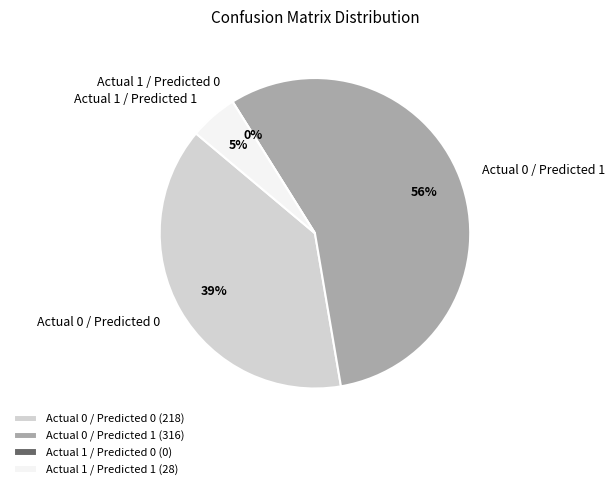

What percentage is the Actual 0 / Predicted 0 slice, to the nearest percent?

39%